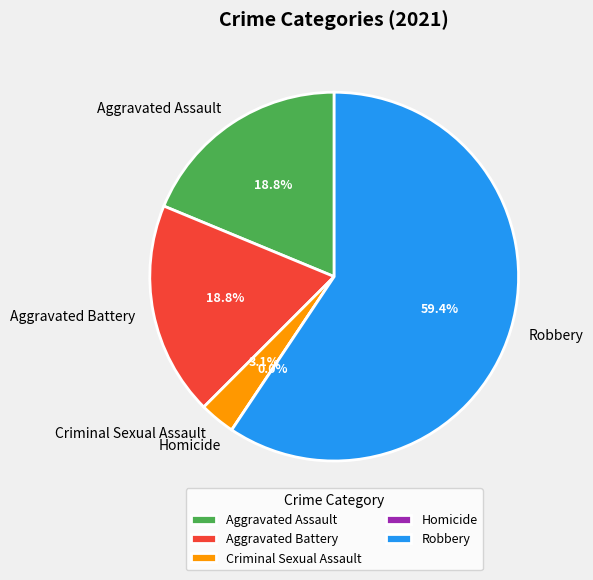

Which category has the smallest portion of the pie?

Homicide